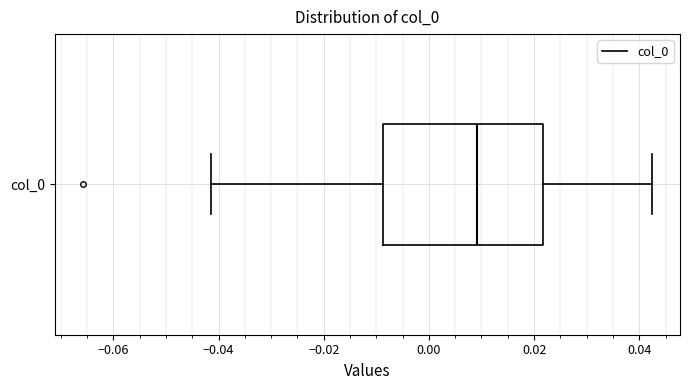

Where does the right whisker of the box for col_0 end on the x-axis? The values are not printed on the chart, so give them approximately, as read against the axis.

0.042